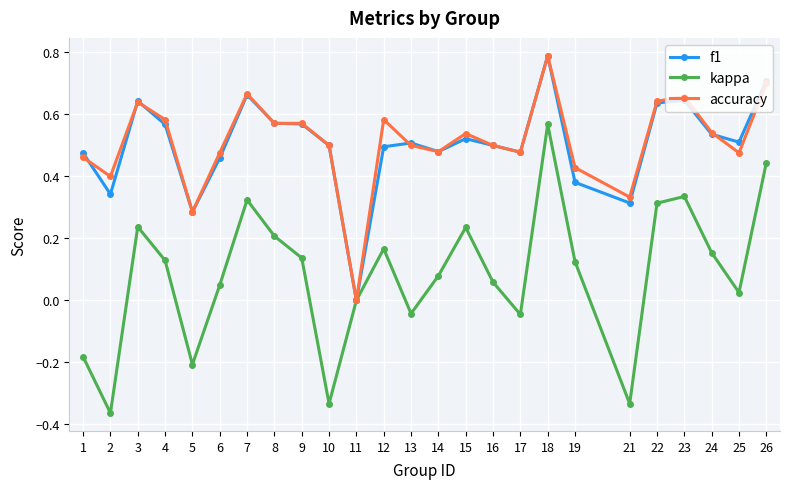

At which category does the chart reach its peak across all series?

18